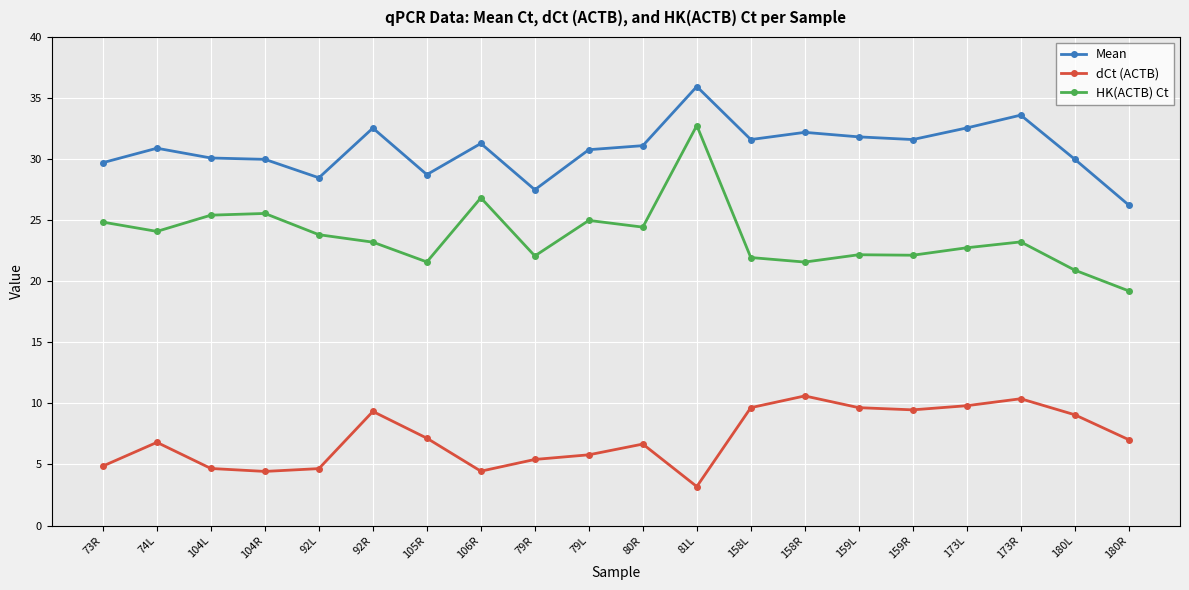

How many categories are shown in the chart?

20